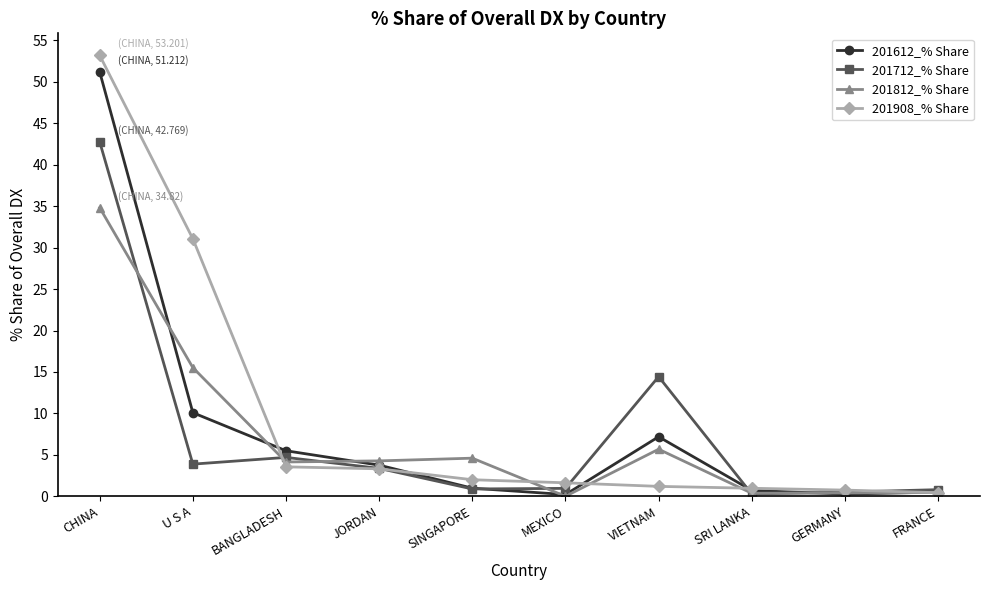

True or false: 201712_% Share has a value of 6.5 at U S A.

False